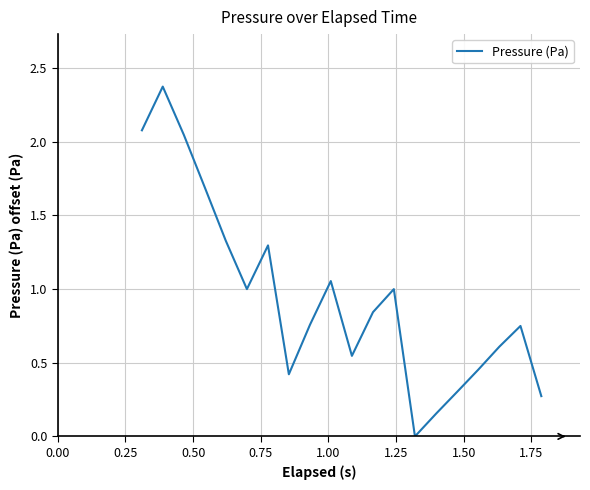

What is the greatest value displayed?

2.4